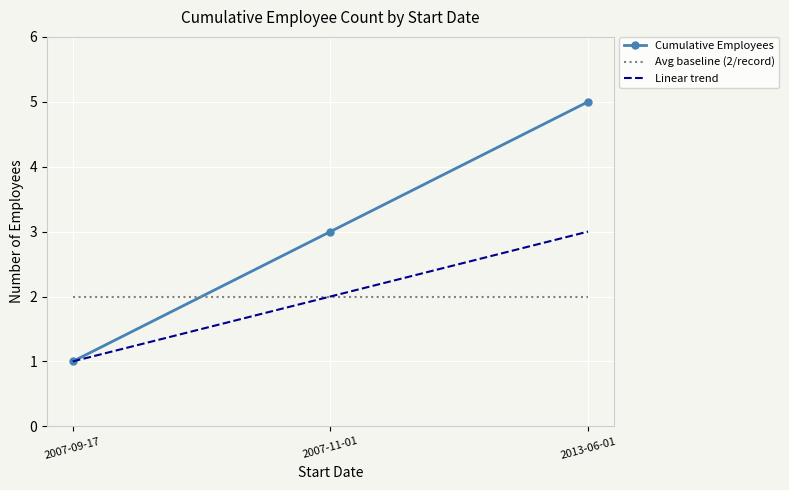

What value does the Linear trend series have at 2007-09-17?

1